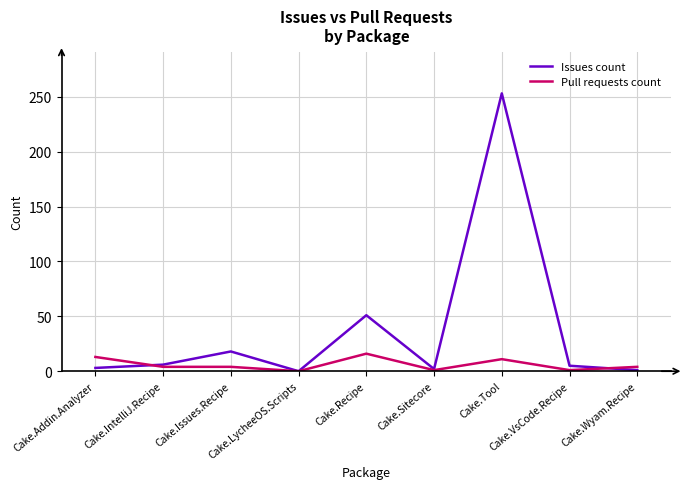

What is the difference between the Issues count values at Cake.Tool and Cake.Addin.Analyzer?

250